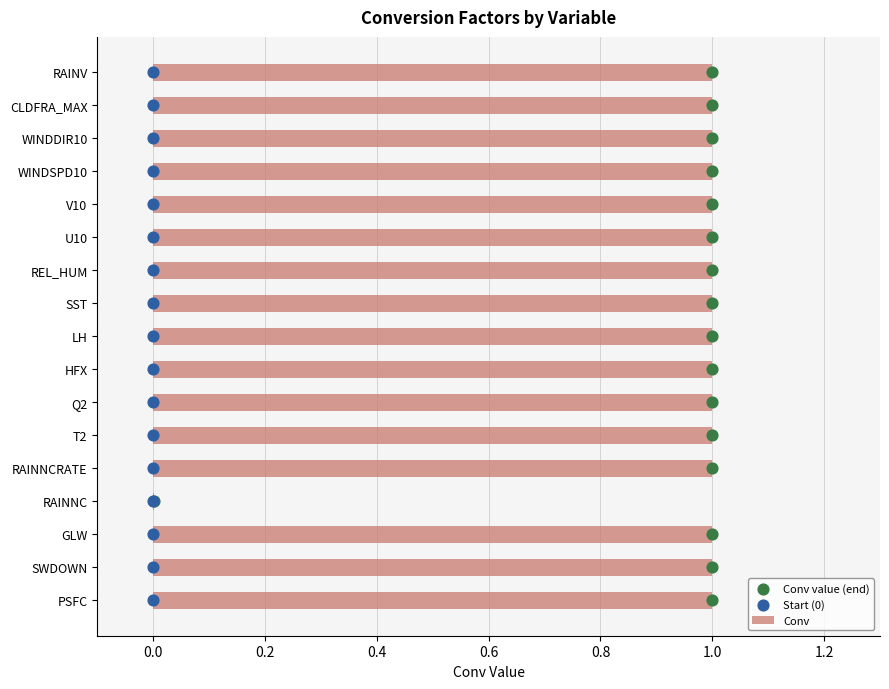

What is the approximate value of Conv at SWDOWN?

1.0